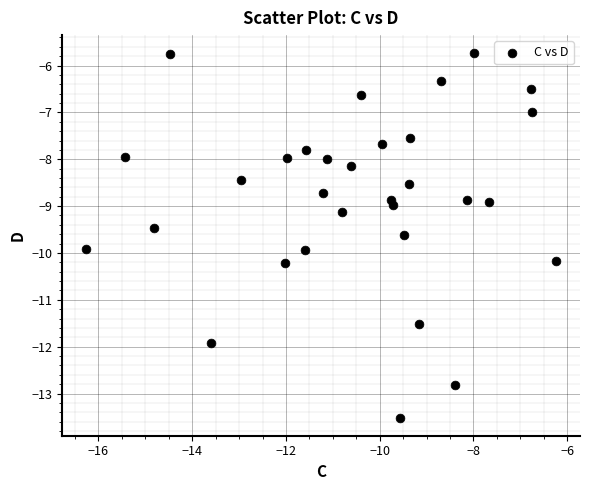

What is the range of Y values (max minus min)?

7.8